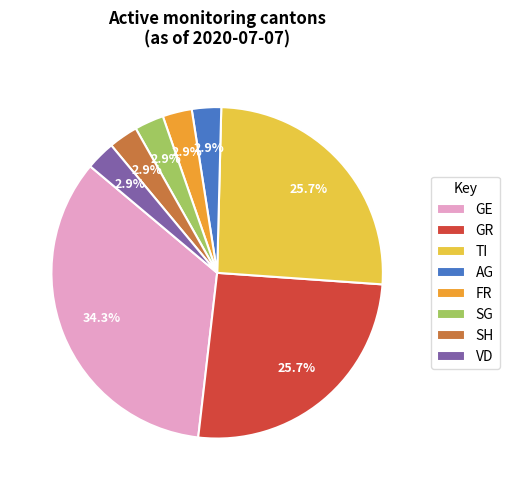

The AG slice represents 3% of the pie. True or false?

True